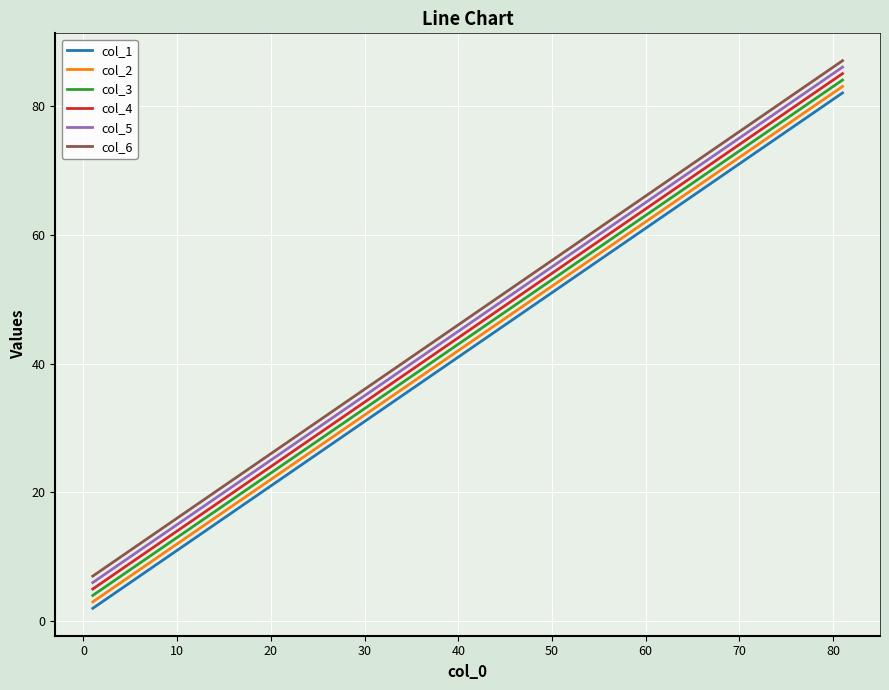

What are all the series names shown in the legend?

col_1, col_2, col_3, col_4, col_5, col_6